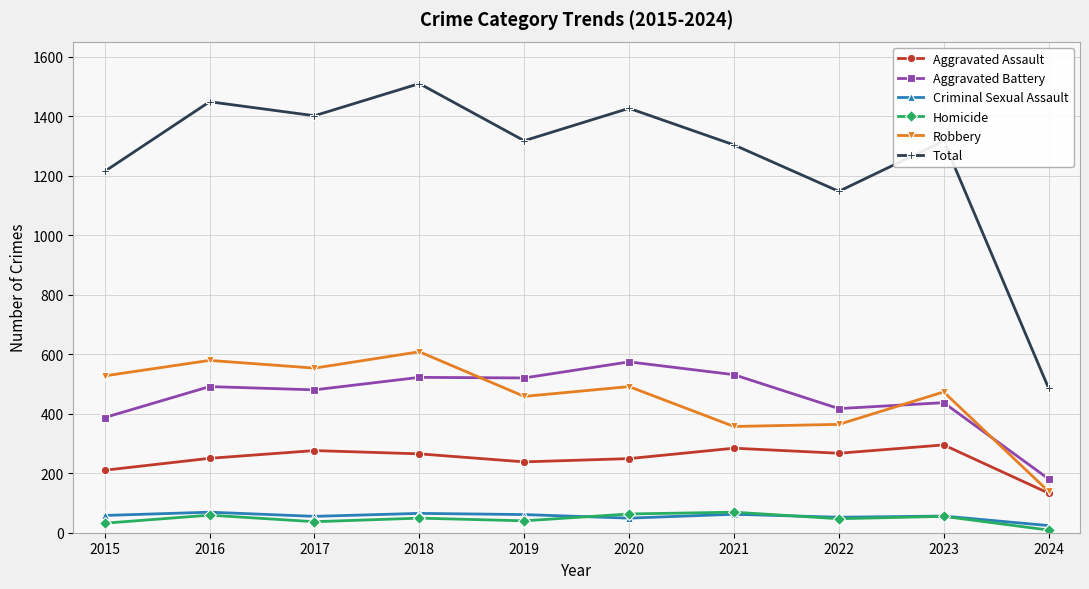

What value does the Robbery series have at 2023?

473